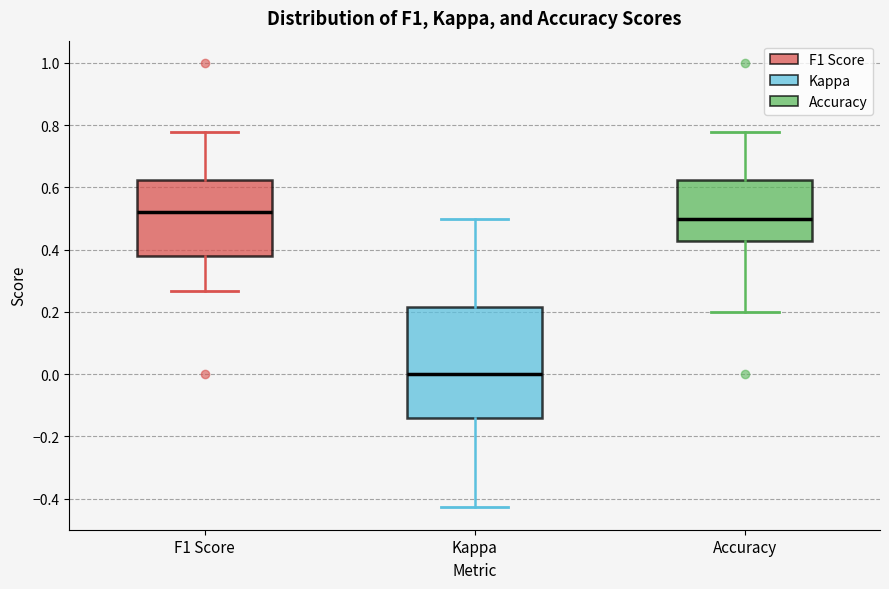

Comparing the boxes themselves (not the whiskers), which one is the tallest?

Kappa